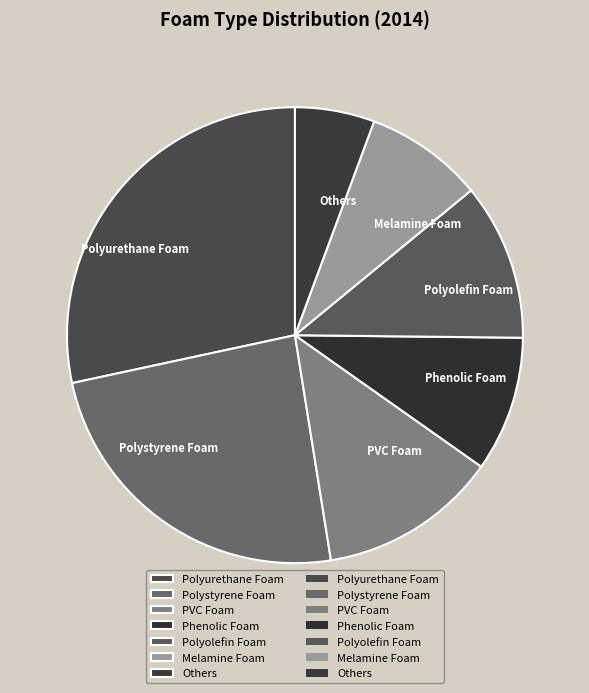

What is the ratio of the value at Polyolefin Foam to the value at Polyurethane Foam?

0.4